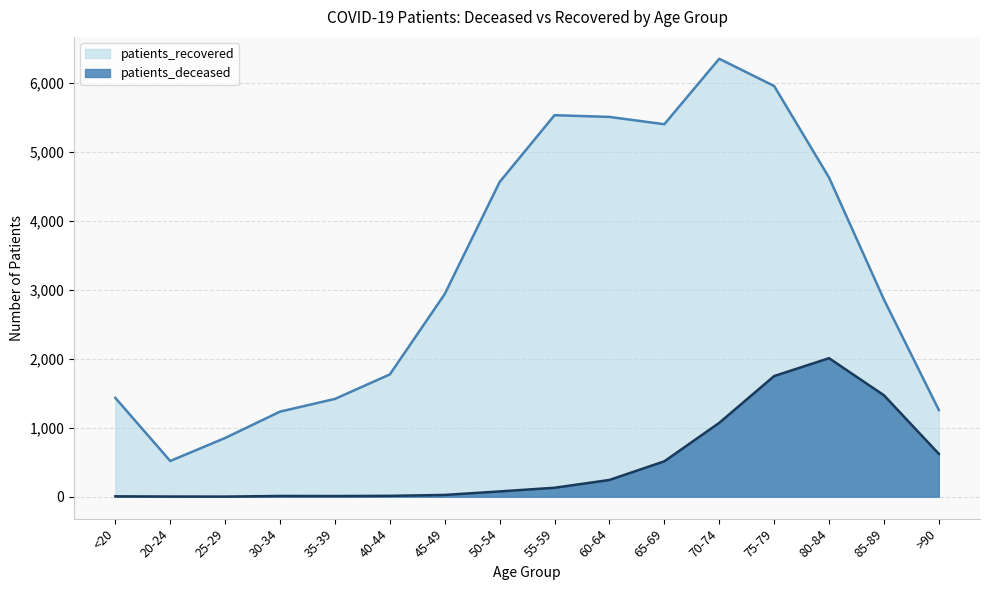

How many data points in patients_deceased are less than 130?

8